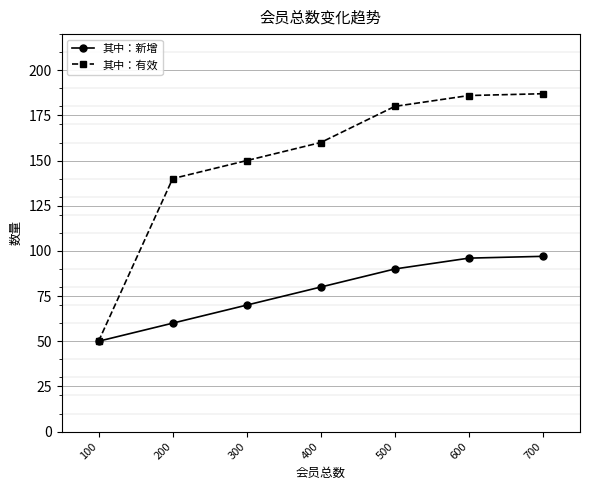

Rank the series by their maximum value, from highest to lowest.

其中：有效, 其中：新增